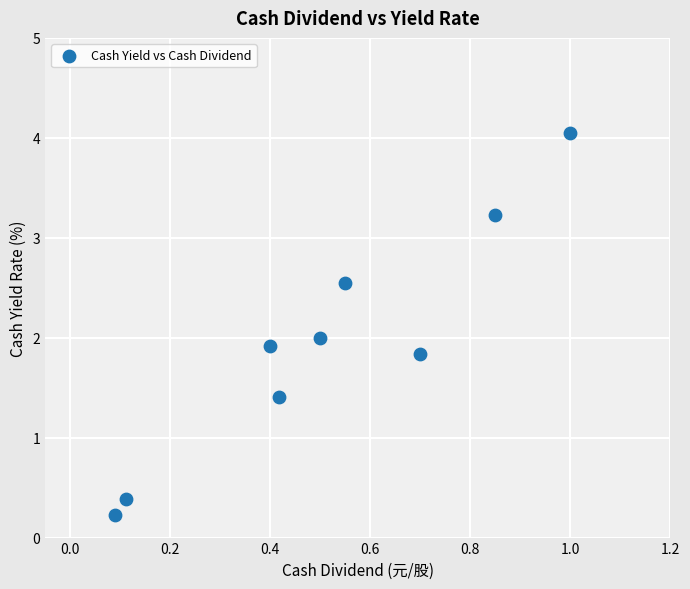

What is the range of X values (max minus min)?

0.9